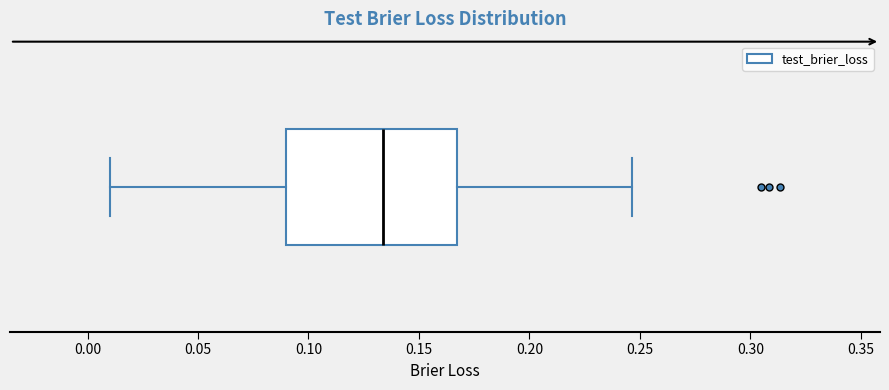

Where does the median line of the box sit on the x-axis? The values are not printed on the chart, so give them approximately, as read against the axis.

0.135